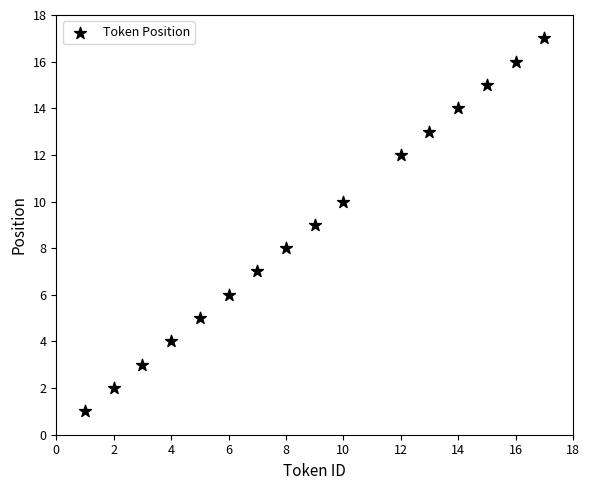

What is the range of X values (max minus min)?

16